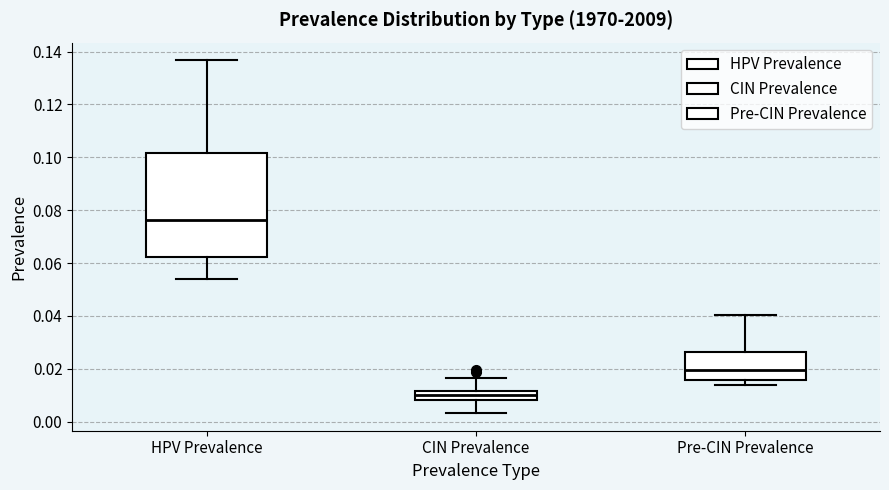

Reading left to right, transcribe this box plot: for each box, give where its median line is, the range the box spans, and where its two whiskers end, as read against the y-axis. The values are not printed on the chart, so give them approximately, as read against the axis.

HPV Prevalence: median 0.076, box 0.062 to 0.102, whiskers 0.054 to 0.136
CIN Prevalence: median 0.010, box 0.008 to 0.012, whiskers 0.004 to 0.016
Pre-CIN Prevalence: median 0.020, box 0.016 to 0.026, whiskers 0.014 to 0.040